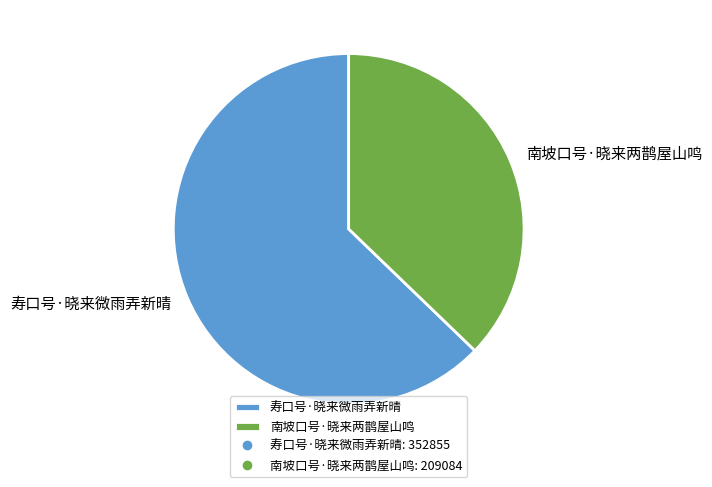

Is there any slice that represents more than half of the pie?

Yes